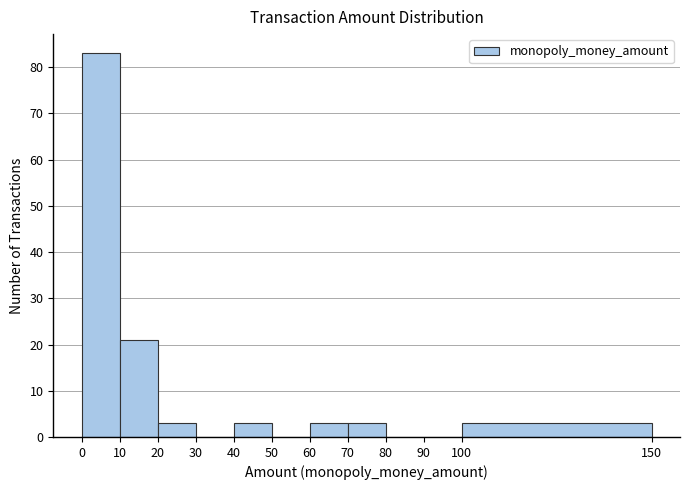

Over which range of the x-axis is the bar tallest?

0 to 10